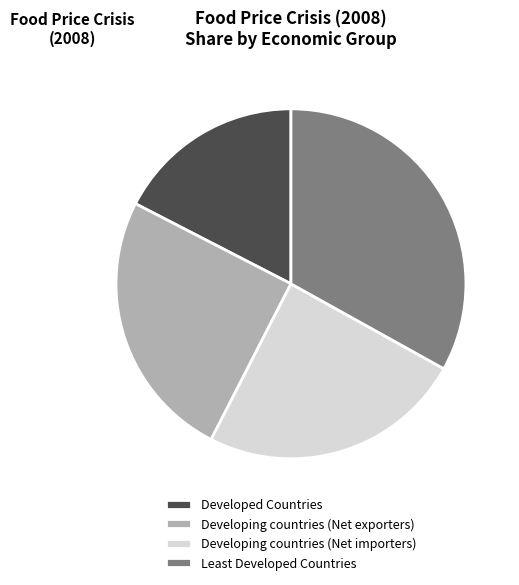

Which has a higher value, Developing countries (Net importers) or Least Developed Countries?

Least Developed Countries